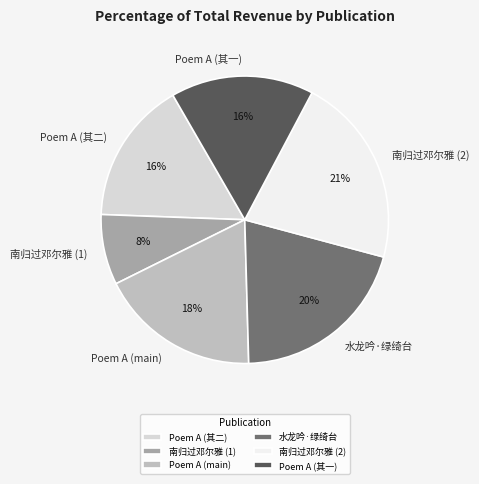

What is the smallest slice in the pie chart?

南归过邓尔雅 (1)